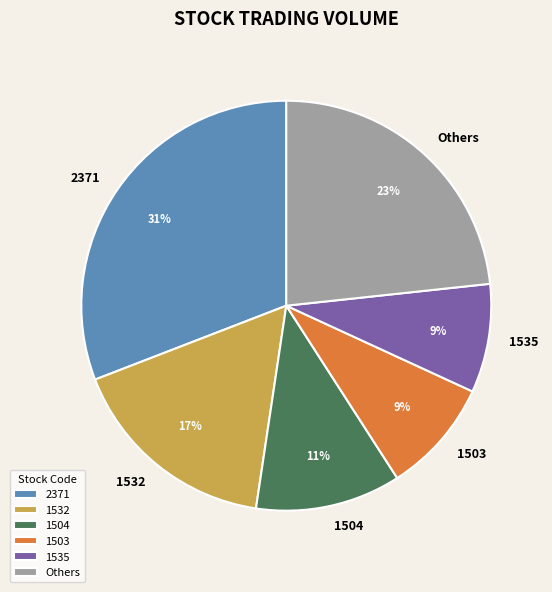

Is there any slice that represents more than half of the pie?

No